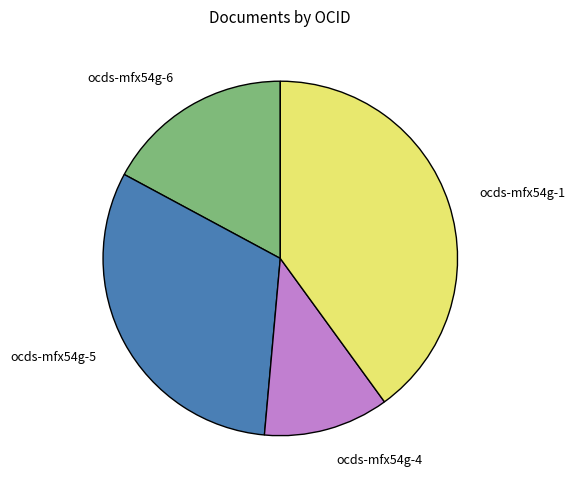

How many slices are in this pie chart?

4